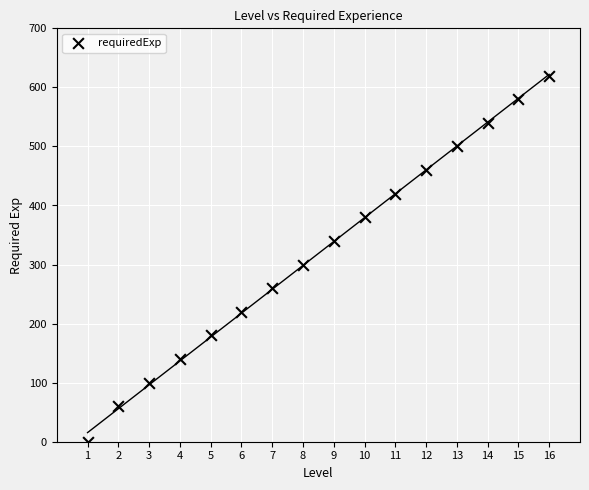

What Y value in the scatter plot is closest to 310?

300